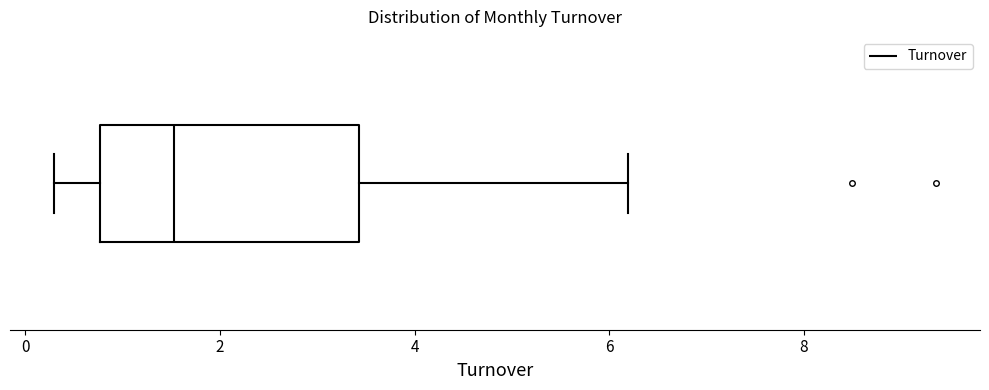

Transcribe this box plot: give where the median line is, the range the box spans, and where the two whiskers end, as read against the x-axis. The values are not printed on the chart, so give them approximately, as read against the axis.

median 1.6, box 0.8 to 3.4, whiskers 0.2 to 6.2